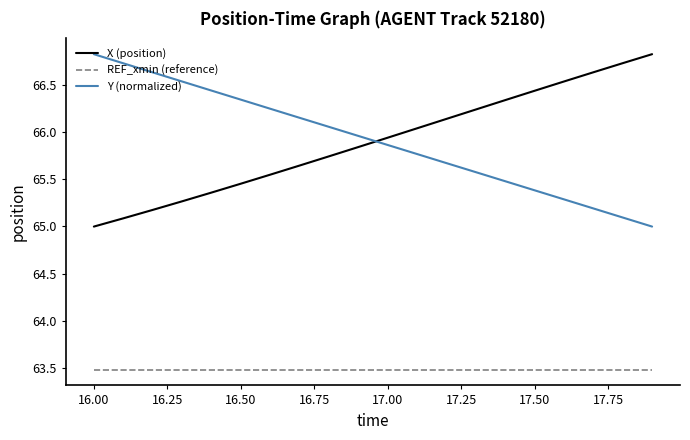

True or false: Y (normalized) and REF_xmin (reference) cross at least once.

False